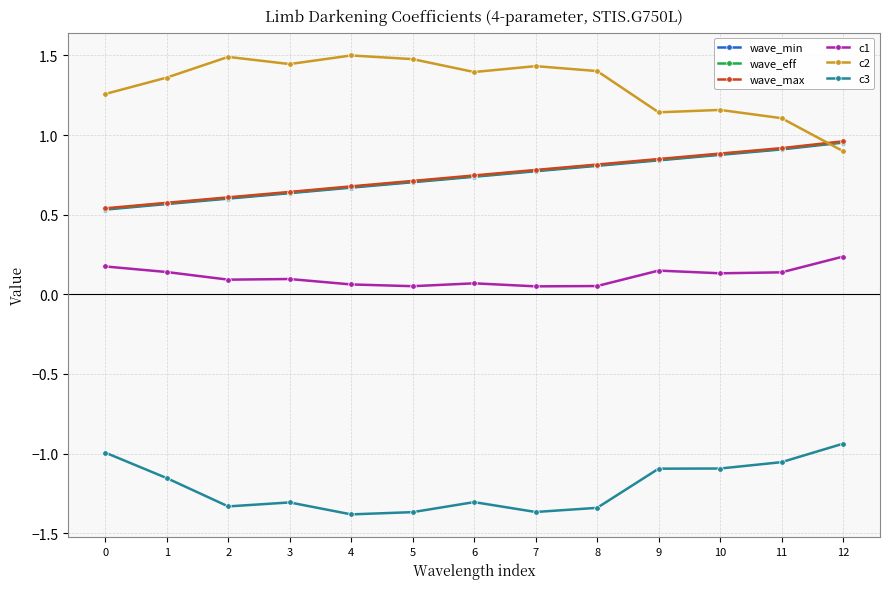

True or false: c3 and c1 intersect in this chart.

False